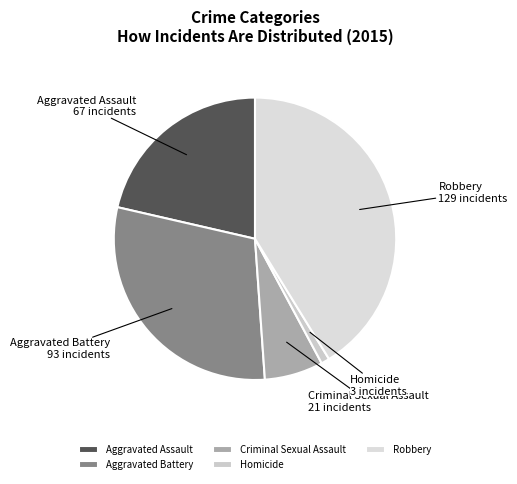

Which slice is the smallest?

Homicide